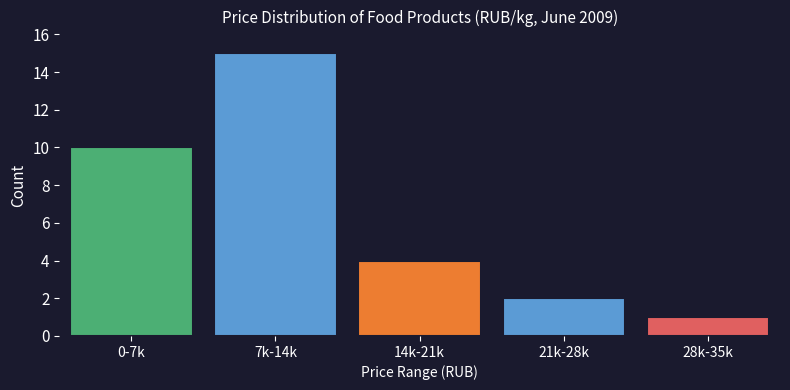

Reading left to right, what are all the values shown in this chart?

10	15	4	2	1